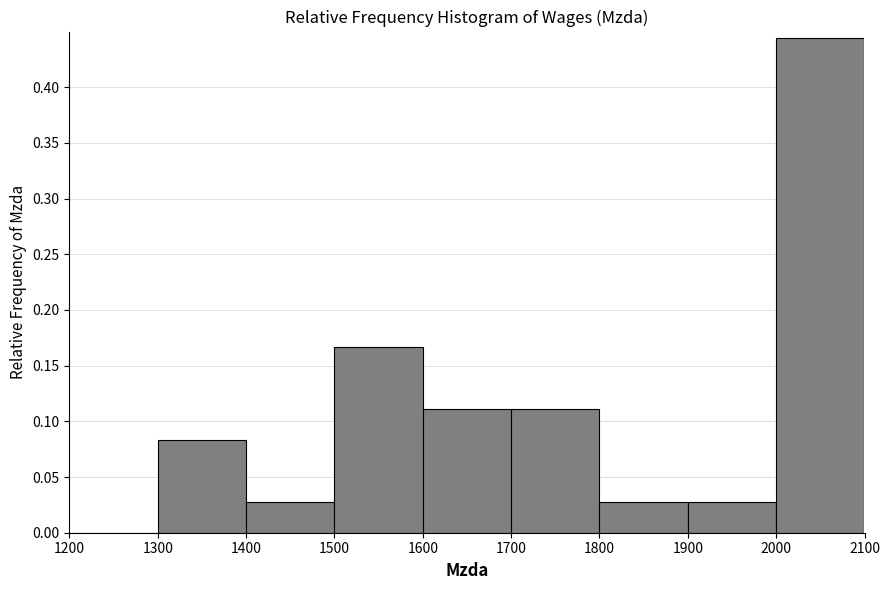

How tall is the bar that spans 2000 to 2100 on the x-axis? The values are not printed on the chart, so give them approximately, as read against the axis.

0.445